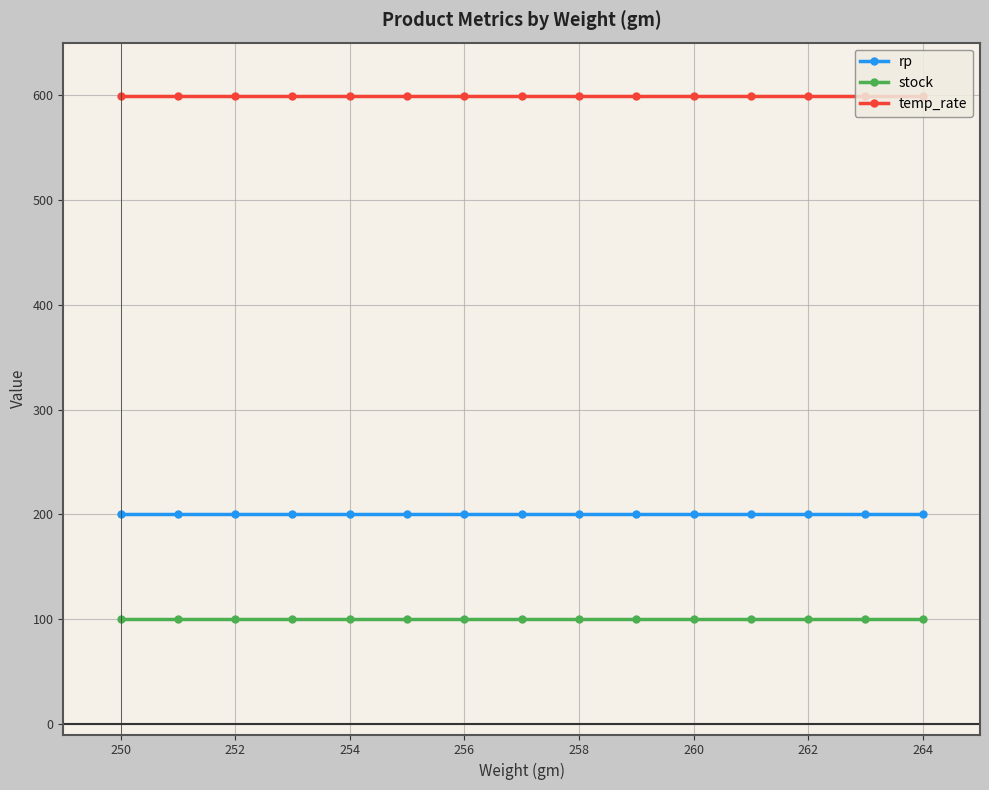

At how many categories does at least one series exceed 596?

15